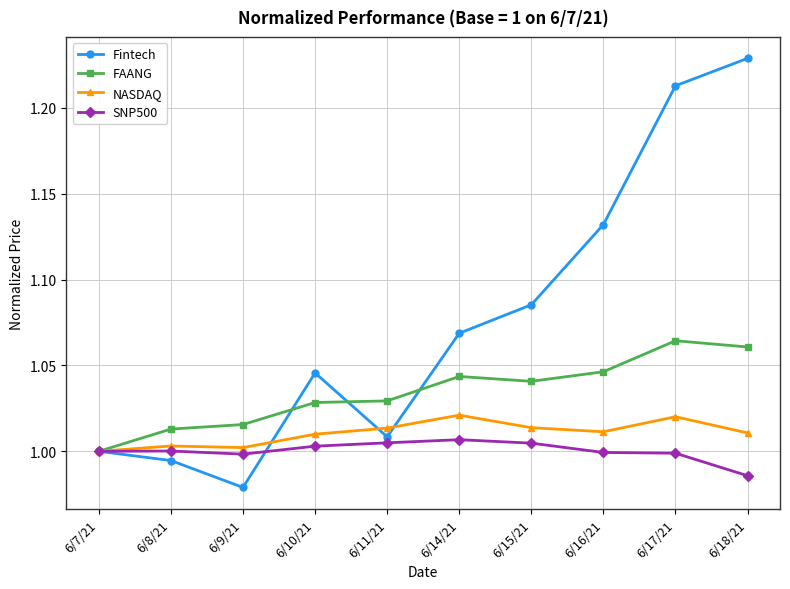

In FAANG, how many points are higher than both neighbors (excluding endpoints)?

2